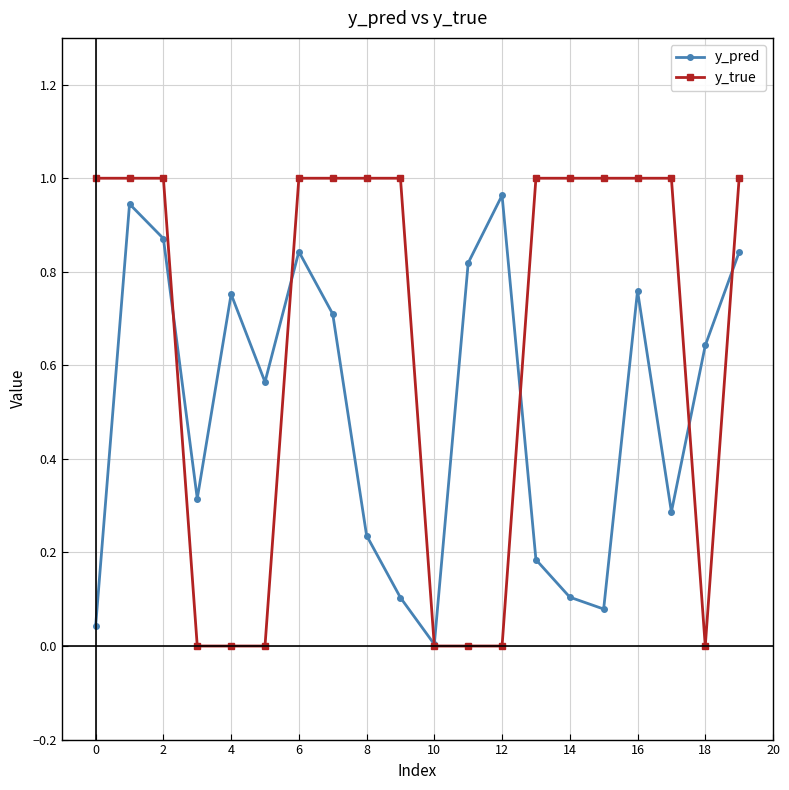

Which series has the widest spread of values?

y_true